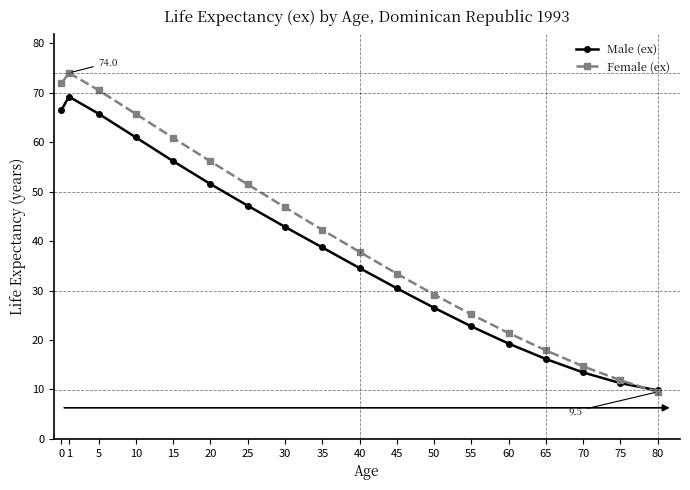

What is the total value across all series at 15?

117.0